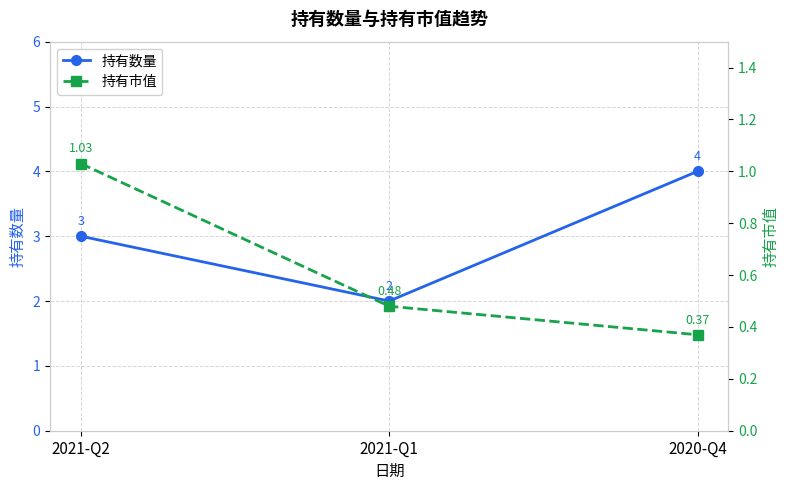

What is the total value across all series at 2021-Q2?

4.0